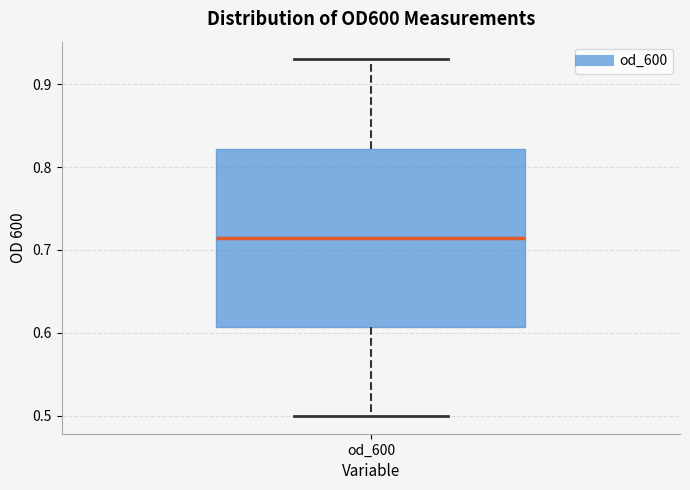

Where does the median line of the box for od_600 sit on the y-axis? The values are not printed on the chart, so give them approximately, as read against the axis.

0.71